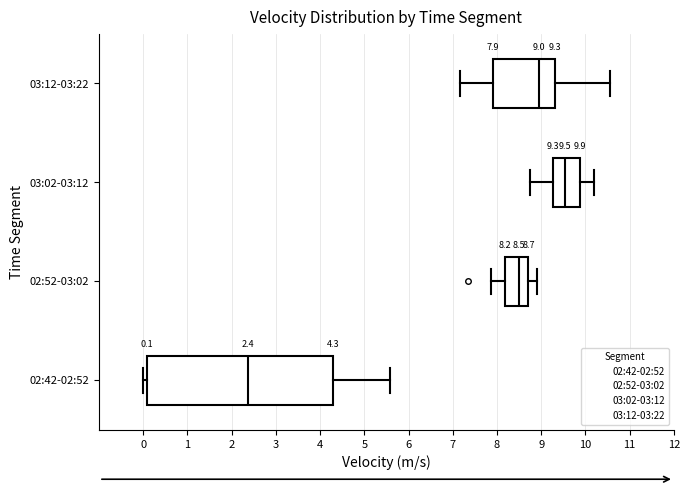

Which box's median line is the furthest to the left?

02:42-02:52